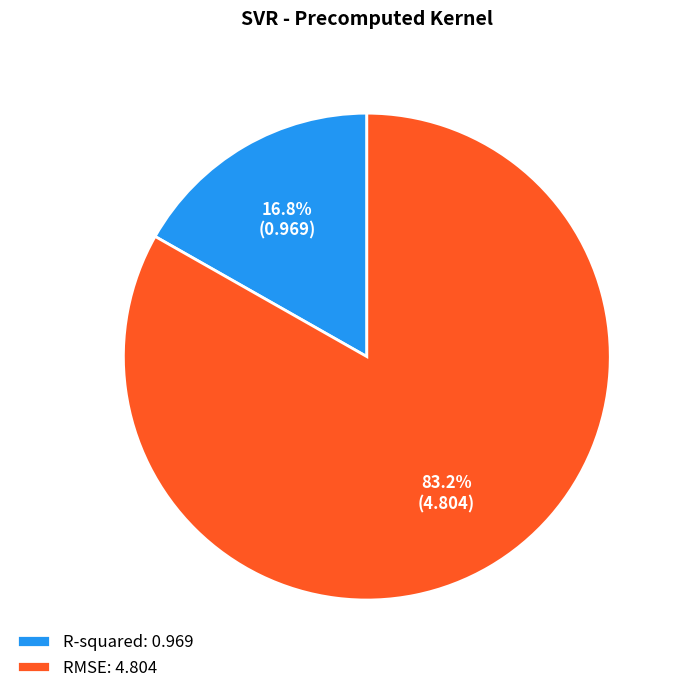

Is there any slice that represents more than half of the pie?

Yes